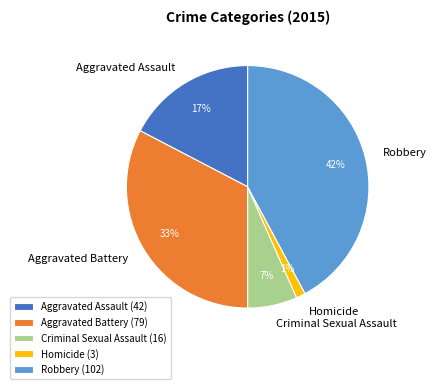

How many slices are in this pie chart?

5